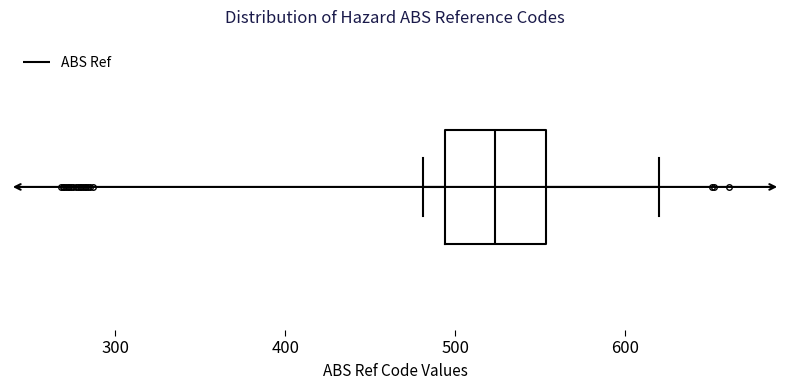

Where does the left whisker of the box end on the x-axis? The values are not printed on the chart, so give them approximately, as read against the axis.

480